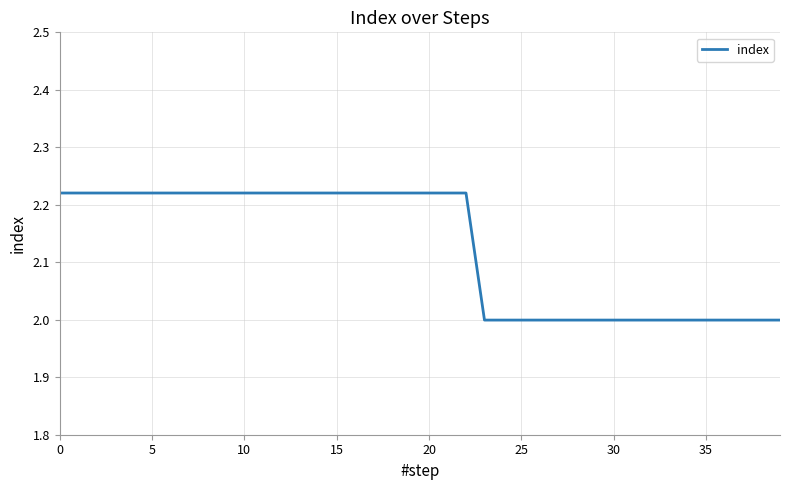

What is the difference between the maximum and minimum values?

0.2